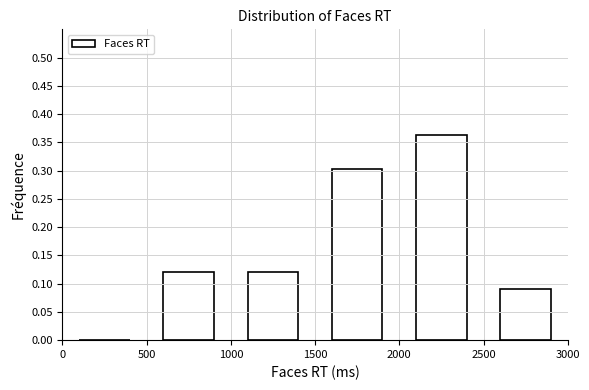

Reading left to right, list every bar in this chart as the range it spans on the x-axis followed by its height. The values are not printed on the chart, so give them approximately, as read against the axis.

0 to 500: 0
500 to 1000: 0.120
1000 to 1500: 0.120
1500 to 2000: 0.305
2000 to 2500: 0.365
2500 to 3000: 0.090